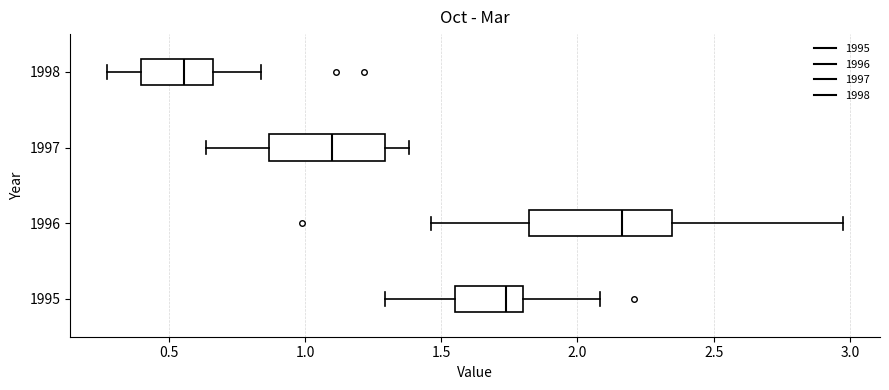

Reading bottom to top, read every box against the x-axis: the position of its median line, the range the box covers, and the ends of its whiskers. The values are not printed on the chart, so give them approximately, as read against the axis.

1995: median 1.75, box 1.55 to 1.80, whiskers 1.30 to 2.10
1996: median 2.15, box 1.80 to 2.35, whiskers 1.45 to 3.00
1997: median 1.10, box 0.85 to 1.30, whiskers 0.65 to 1.40
1998: median 0.55, box 0.40 to 0.65, whiskers 0.25 to 0.85